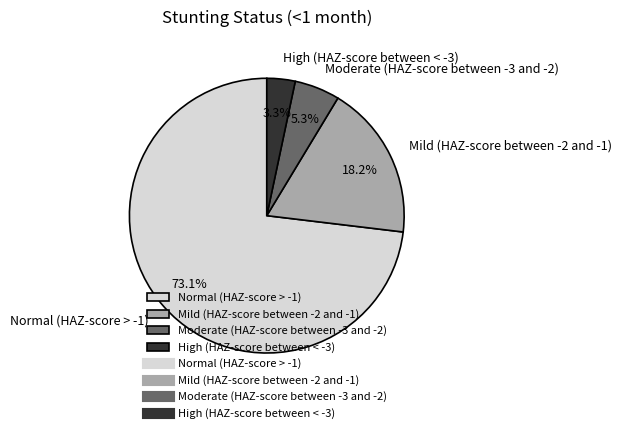

To the nearest percent, what is the combined percentage of Moderate (HAZ-score between -3 and -2) and Mild (HAZ-score between -2 and -1)?

24%